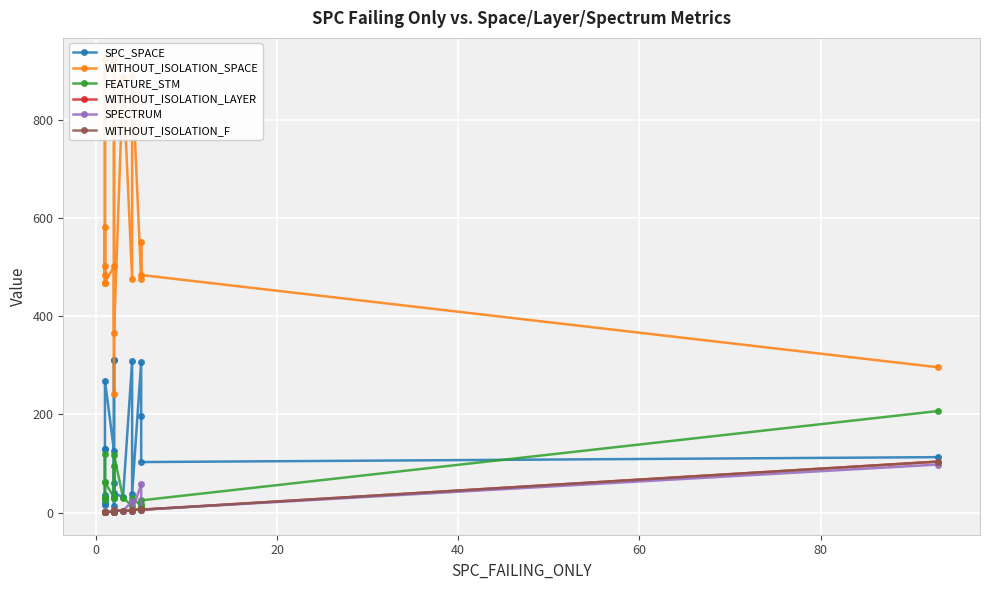

How many lines are shown in the chart?

6